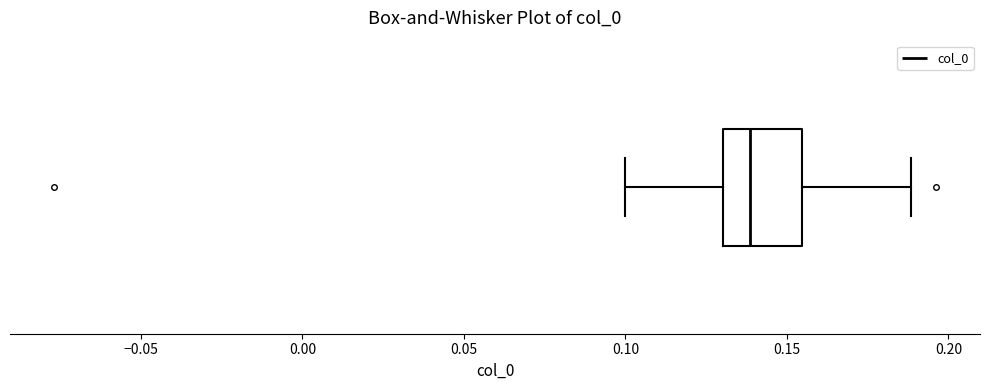

Read this box plot against the x-axis: the position of the median line, the range covered by the box, and the ends of both whiskers. The values are not printed on the chart, so give them approximately, as read against the axis.

median 0.140, box 0.130 to 0.155, whiskers 0.100 to 0.190